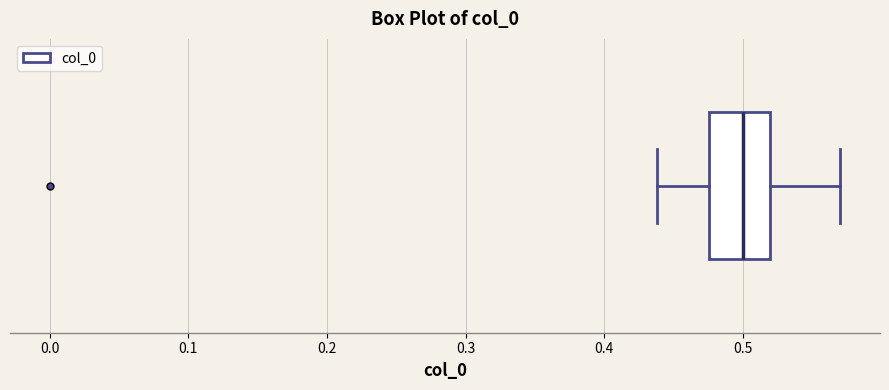

Transcribe this box plot: give where the median line is, the range the box spans, and where the two whiskers end, as read against the x-axis. The values are not printed on the chart, so give them approximately, as read against the axis.

median 0.50, box 0.48 to 0.52, whiskers 0.44 to 0.57